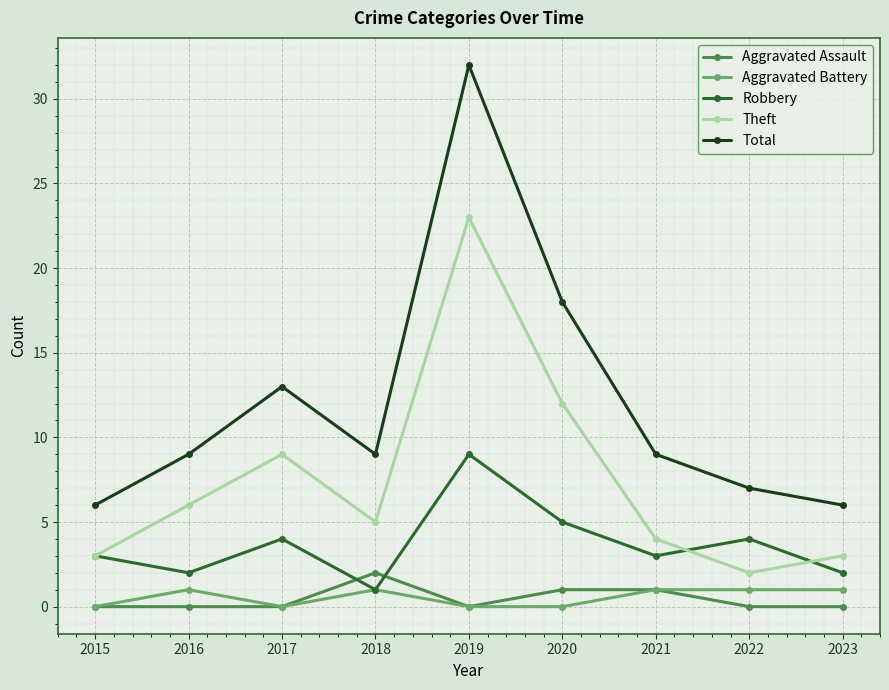

What are all the series names shown in the legend?

Aggravated Assault, Aggravated Battery, Robbery, Theft, Total